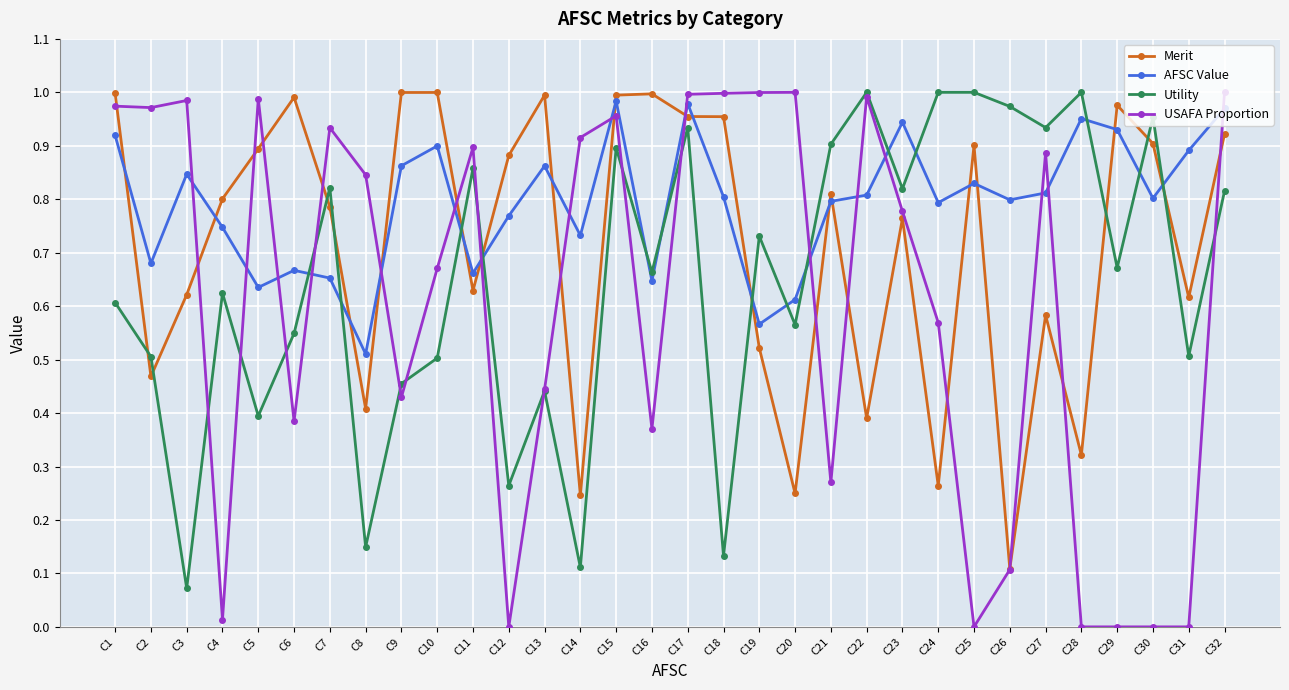

The Merit series shows 0.9 at C12. True or false?

True